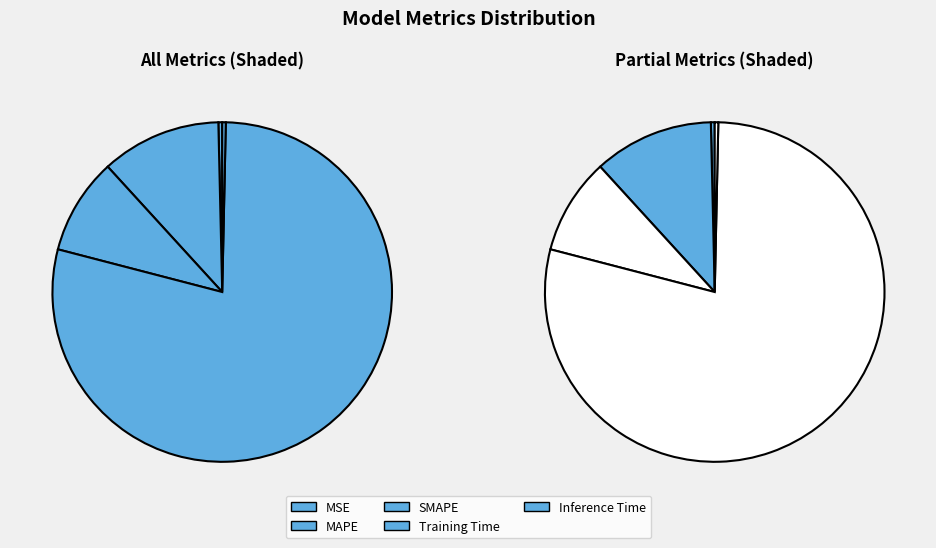

Count the number of slices in the pie.

5